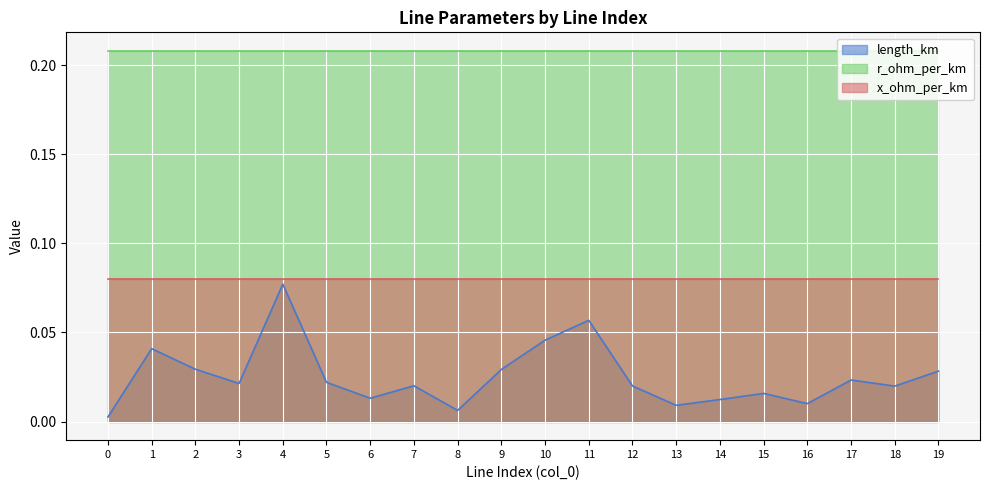

True or false: x_ohm_per_km and length_km cross at least once.

False